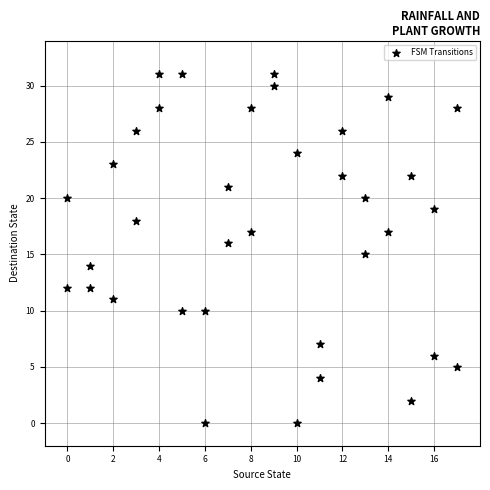

What is the range of X values (max minus min)?

17